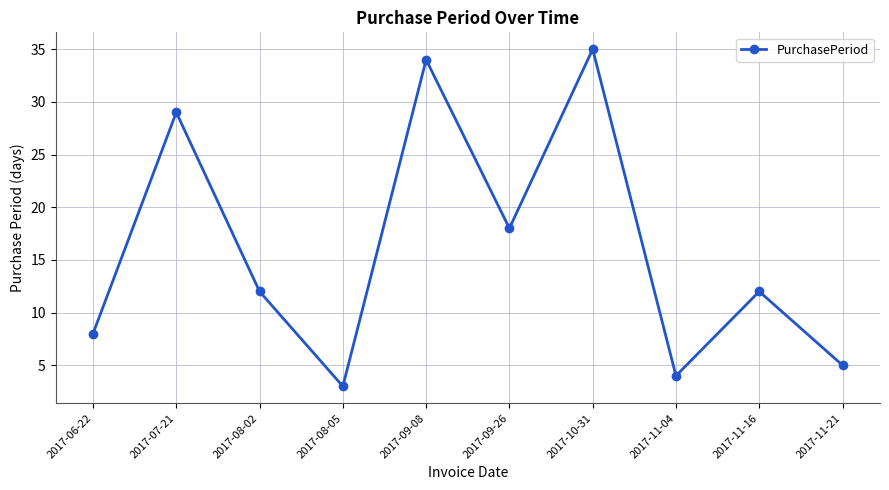

Reading left to right, extract all data points from this chart.

2017-06-22=8	2017-07-21=29	2017-08-02=12	2017-08-05=3	2017-09-08=34	2017-09-26=18	2017-10-31=35	2017-11-04=4	2017-11-16=12	2017-11-21=5